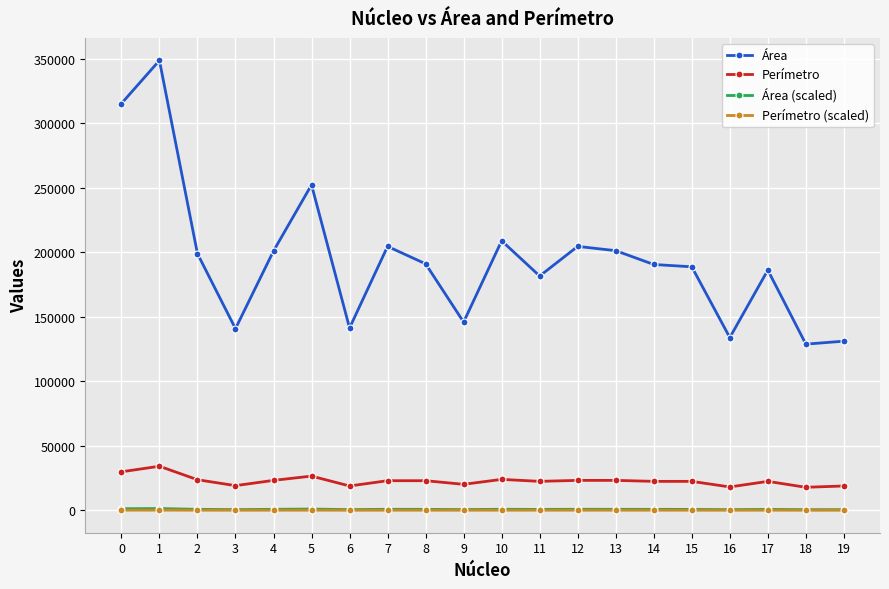

The value of Perímetro at 8 is 22950. True or false?

True